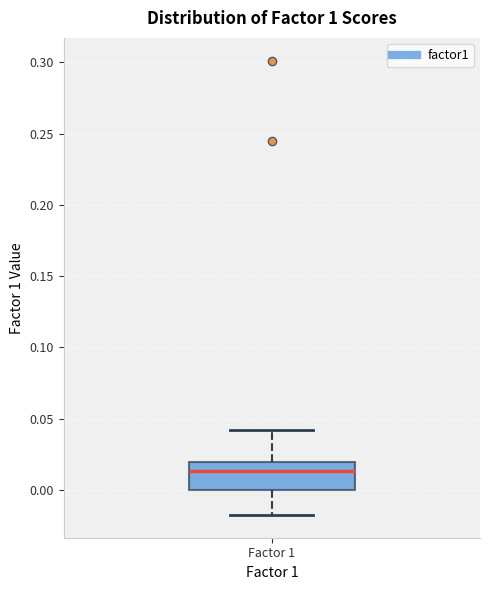

Read this box plot against the y-axis: the position of the median line, the range covered by the box, and the ends of both whiskers. The values are not printed on the chart, so give them approximately, as read against the axis.

median 0.015, box 0.000 to 0.020, whiskers -0.020 to 0.040